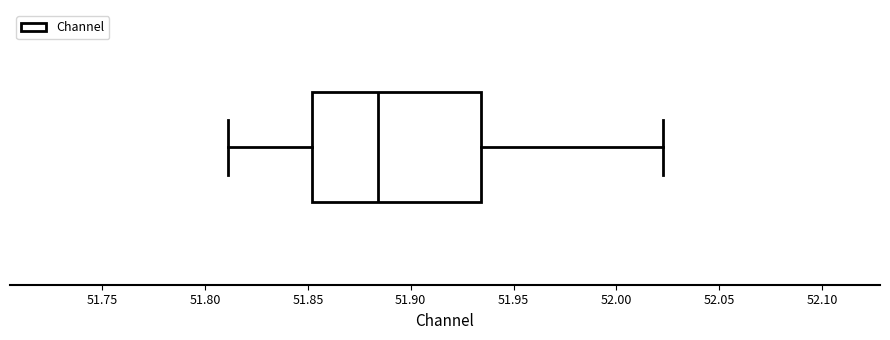

Where does the left whisker of the box end on the x-axis? The values are not printed on the chart, so give them approximately, as read against the axis.

51.810